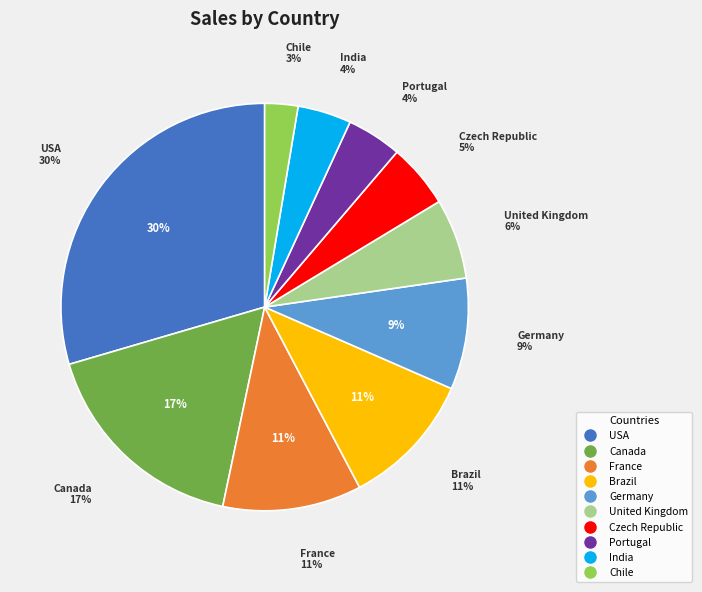

To the nearest percent, what portion does France represent?

11%